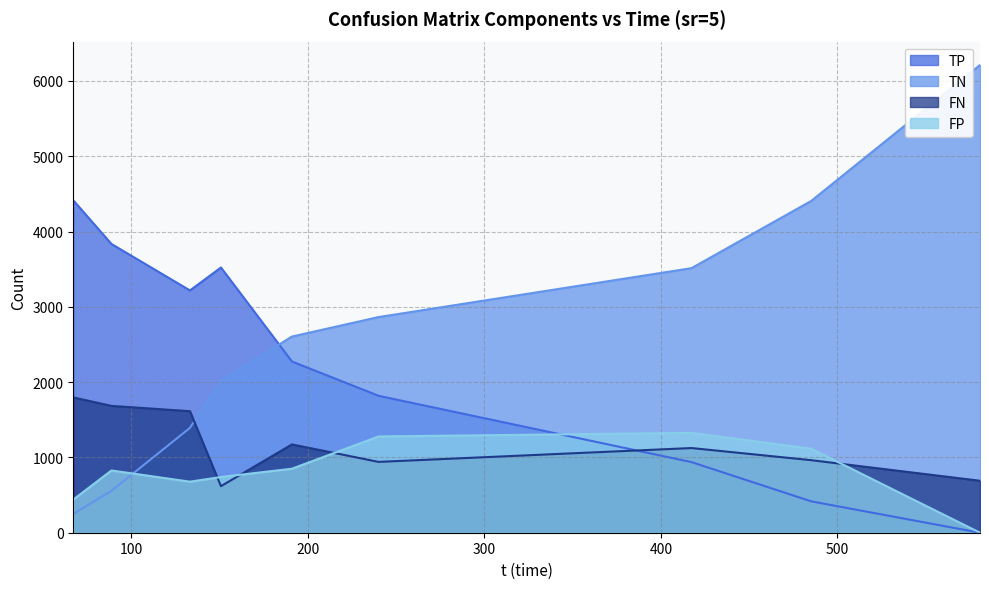

At which label does FN first exceed 1124?

67.03